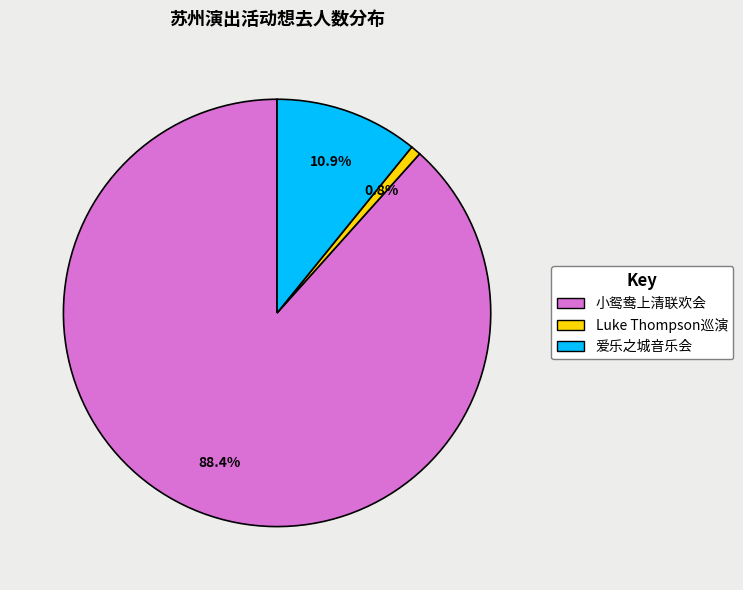

Approximately how many times larger is the value at 小鸳鸯上清联欢会 compared to Luke Thompson巡演?

114.0